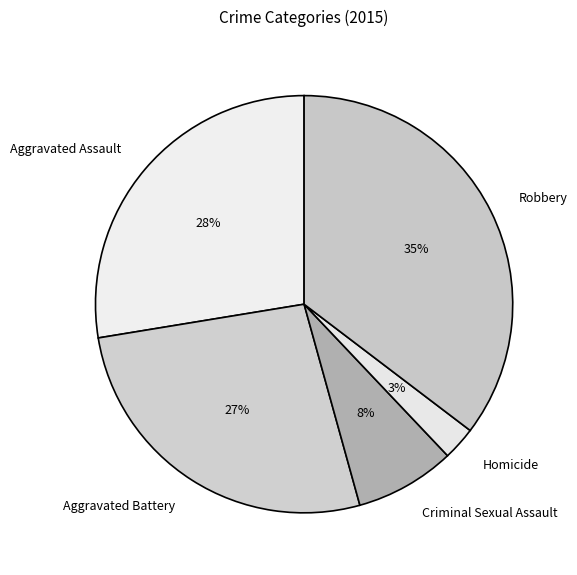

Do Robbery and Criminal Sexual Assault together represent more than half of the pie?

No